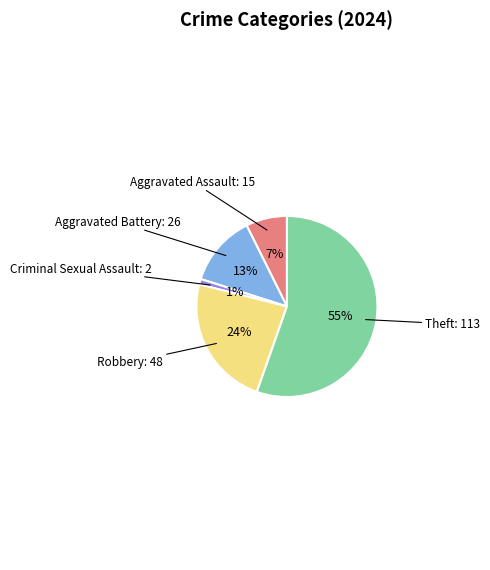

Rank the categories by value from lowest to highest.

Criminal Sexual Assault, Aggravated Assault, Aggravated Battery, Robbery, Theft